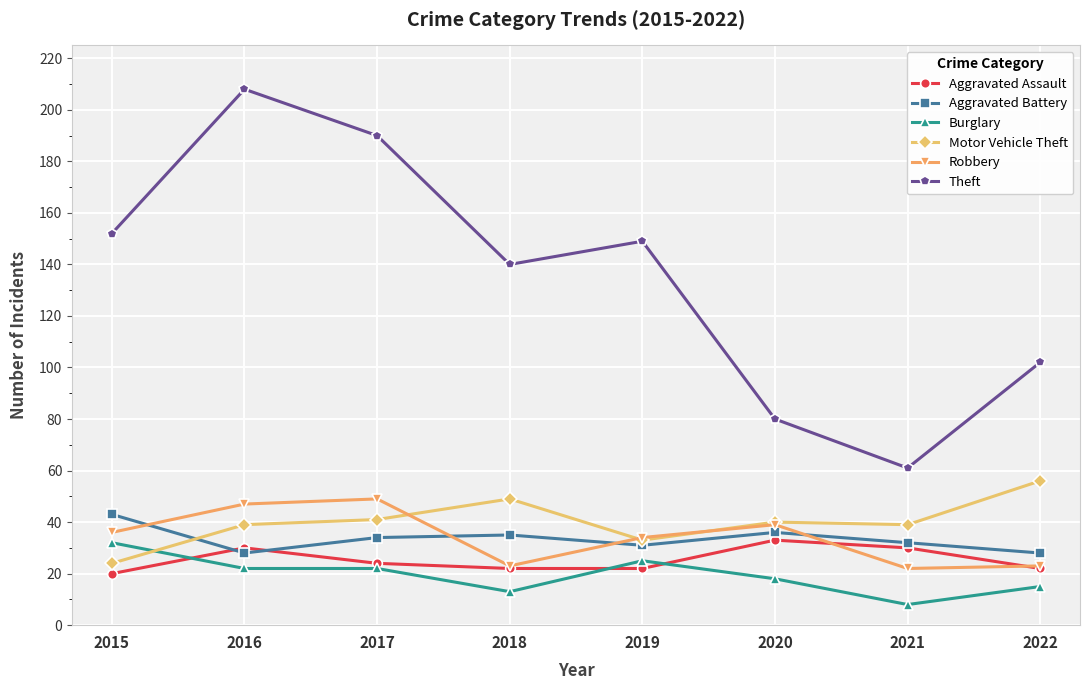

What are all the series names shown in the legend?

Aggravated Assault, Aggravated Battery, Burglary, Motor Vehicle Theft, Robbery, Theft